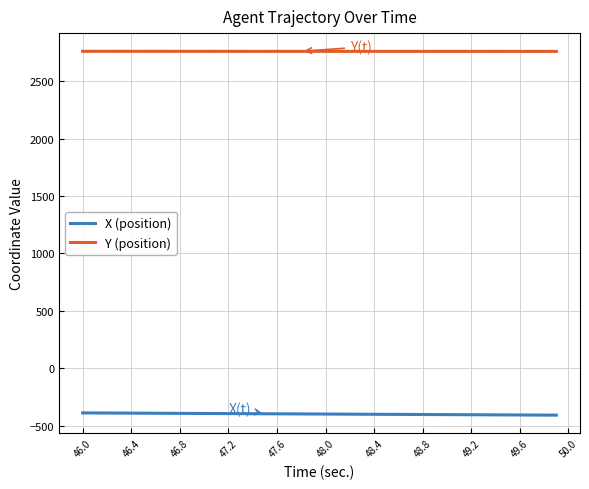

Which series has the largest total across all categories?

Y (position)